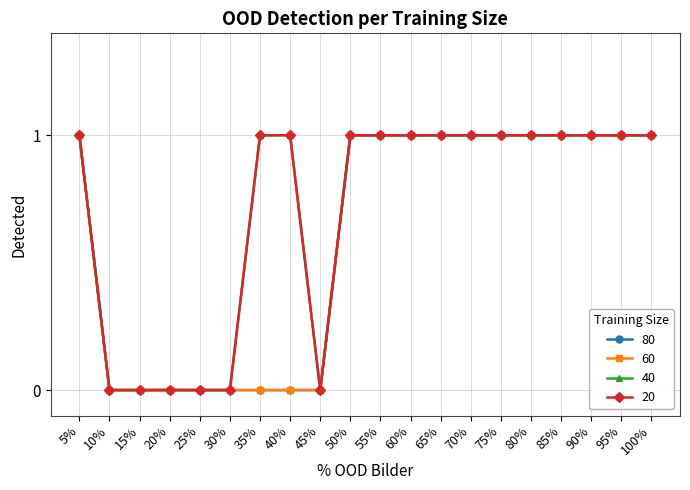

Which series changed the most between 65% and 90%?

80